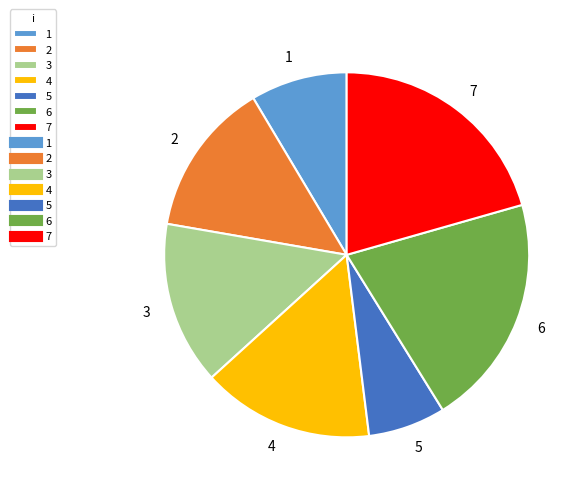

The 6 slice represents 21% of the pie. True or false?

True